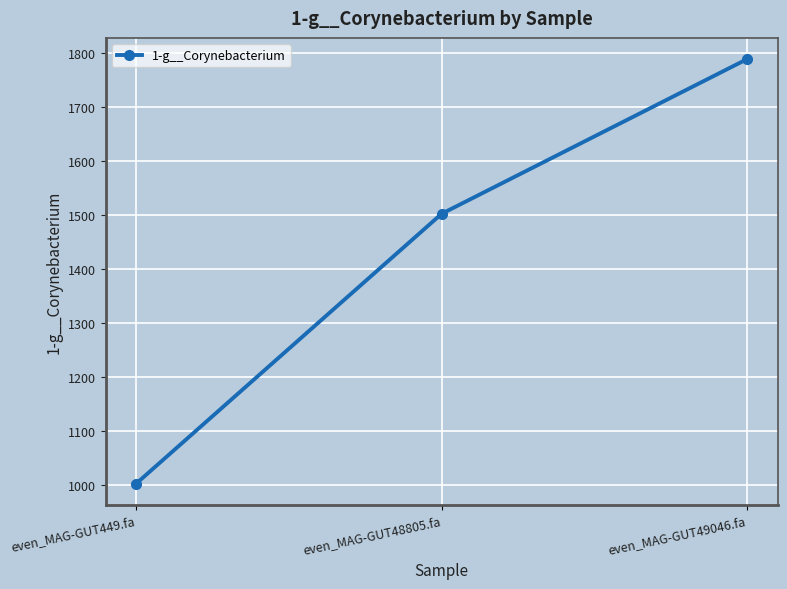

List the labels in order of value, smallest first.

even_MAG-GUT449.fa, even_MAG-GUT48805.fa, even_MAG-GUT49046.fa